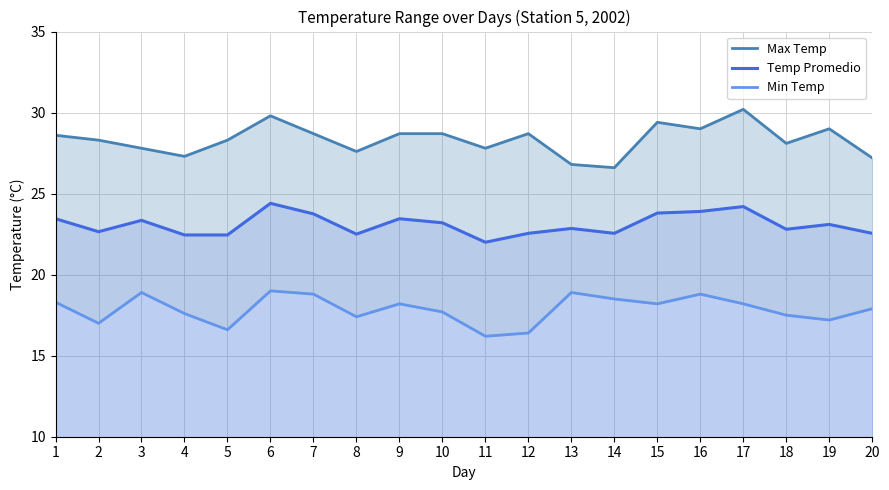

Rank the series by their average value, from lowest to highest.

Min Temp, Temp Promedio, Max Temp